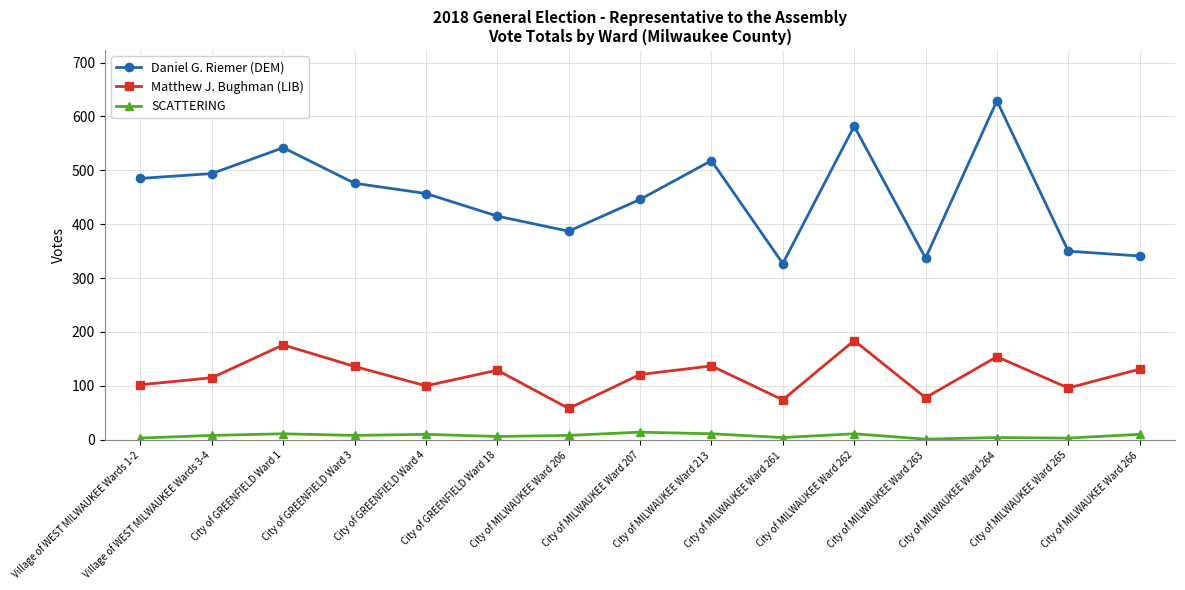

True or false: SCATTERING has more than 2 points higher than both neighbors.

True